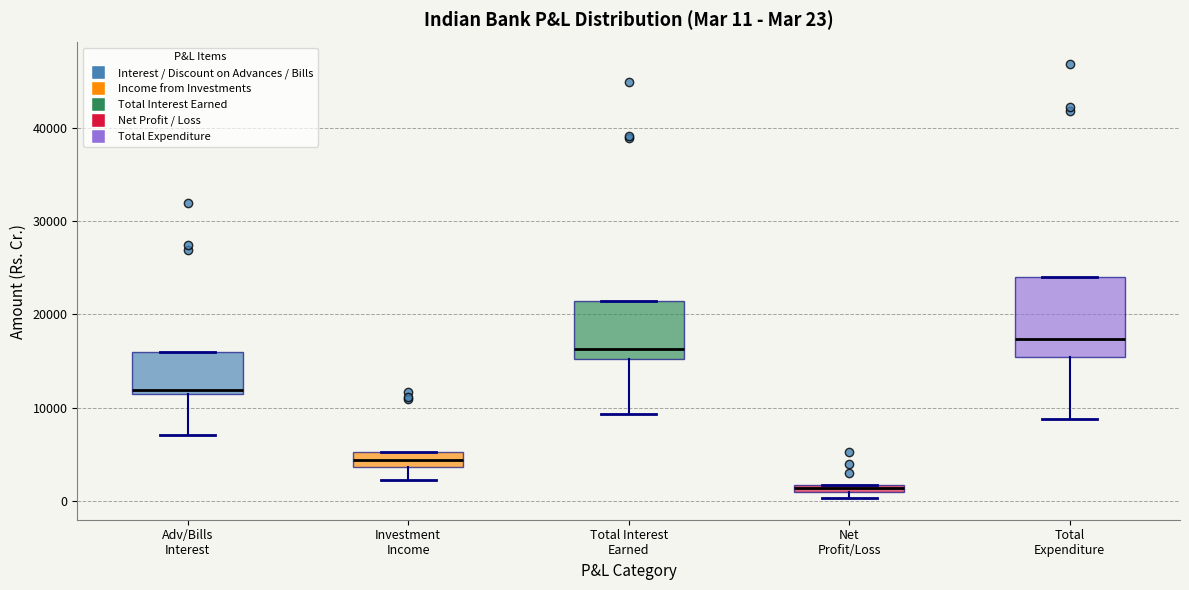

Which box is the tallest, from its lower edge to its upper edge?

Total Expenditure